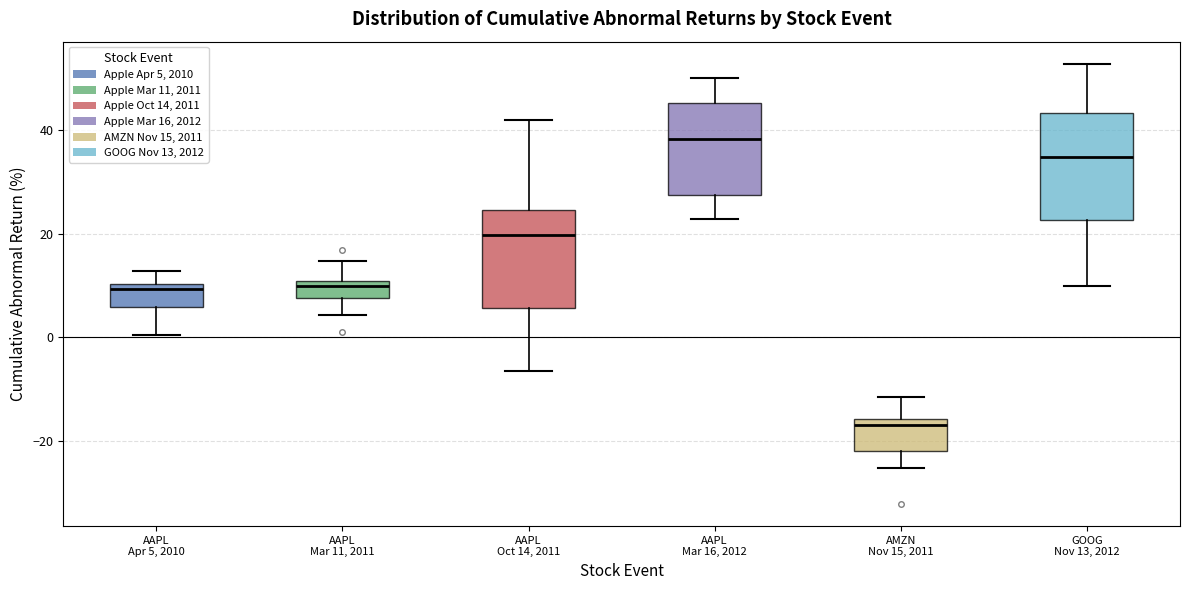

Which box has the highest median line?

AAPL Mar 16, 2012